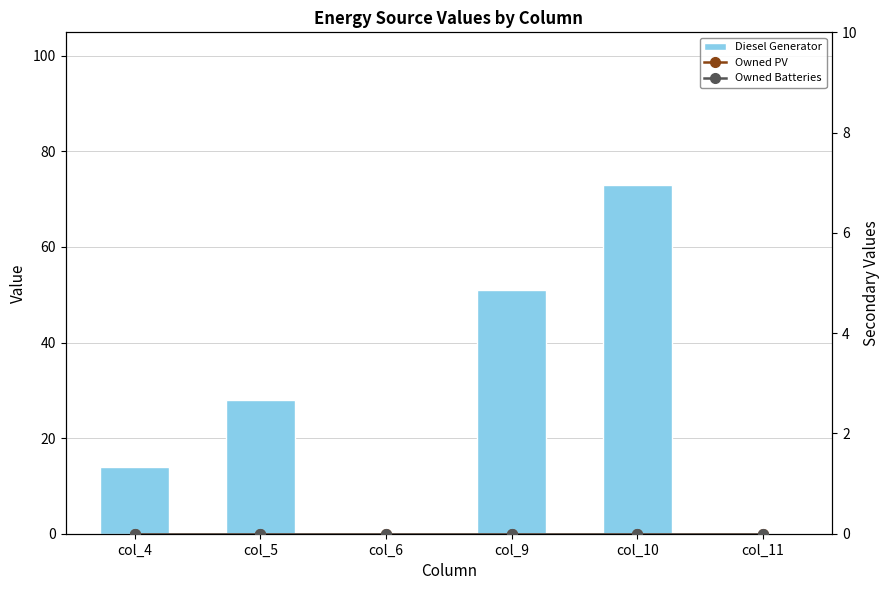

Are the bars grouped side by side (vs. stacked)?

Yes